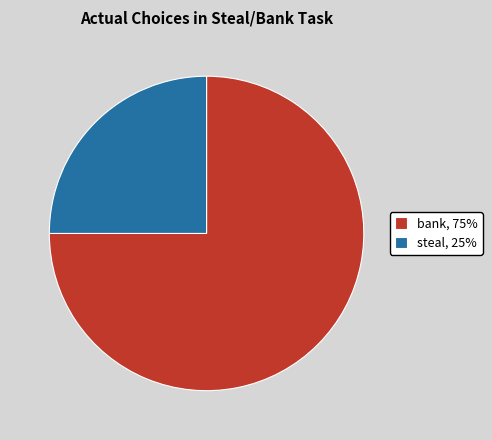

Count the number of slices in the pie.

2